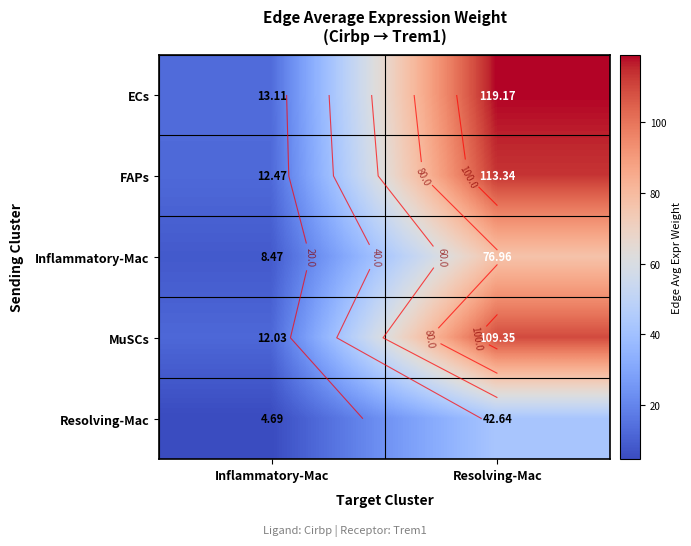

What is the sum of all Resolving-Mac values?

47.3